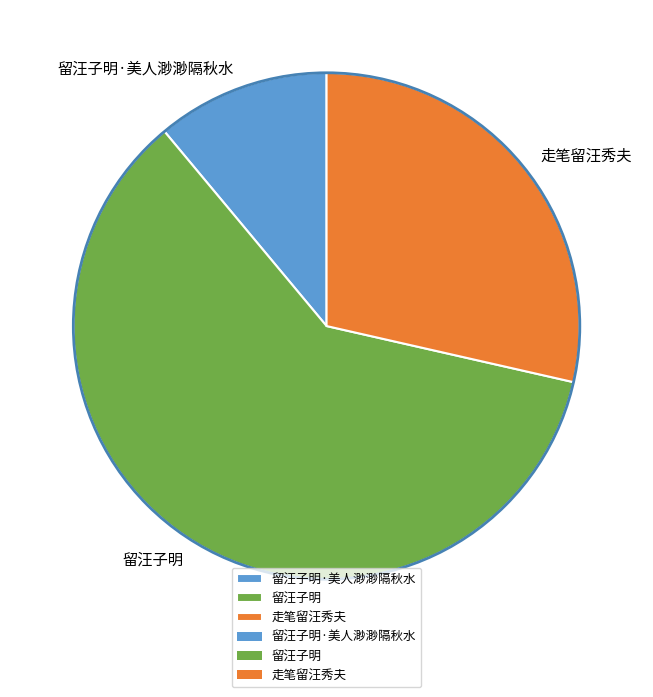

Is it true that 留汪子明·美人渺渺隔秋水 is 11% of the pie?

True